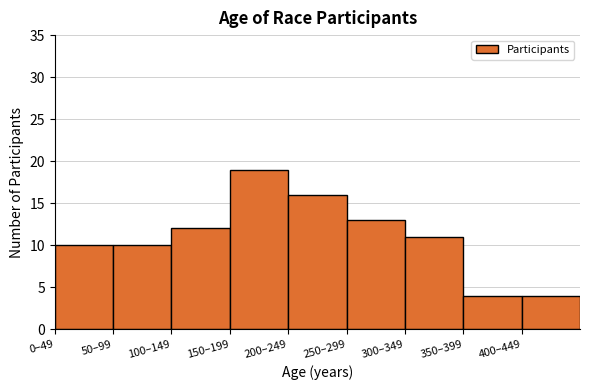

Reading left to right, what are all the values shown in this chart?

0–49=10	50–99=10	100–149=12	150–199=19	200–249=16	250–299=13	300–349=11	350–399=4	400–449=4